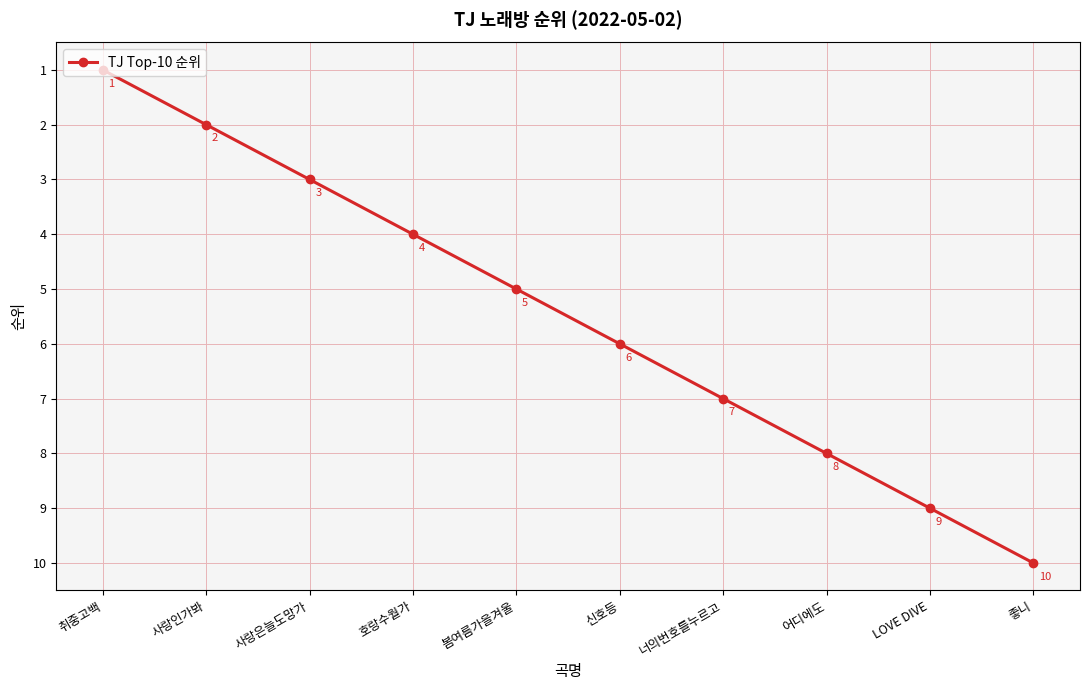

Which has a higher value, 너의번호를누르고 or 호랑수월가?

너의번호를누르고